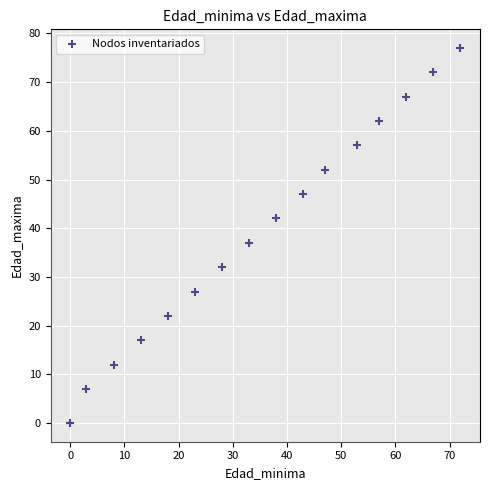

What Y value in the scatter plot is closest to 38?

37